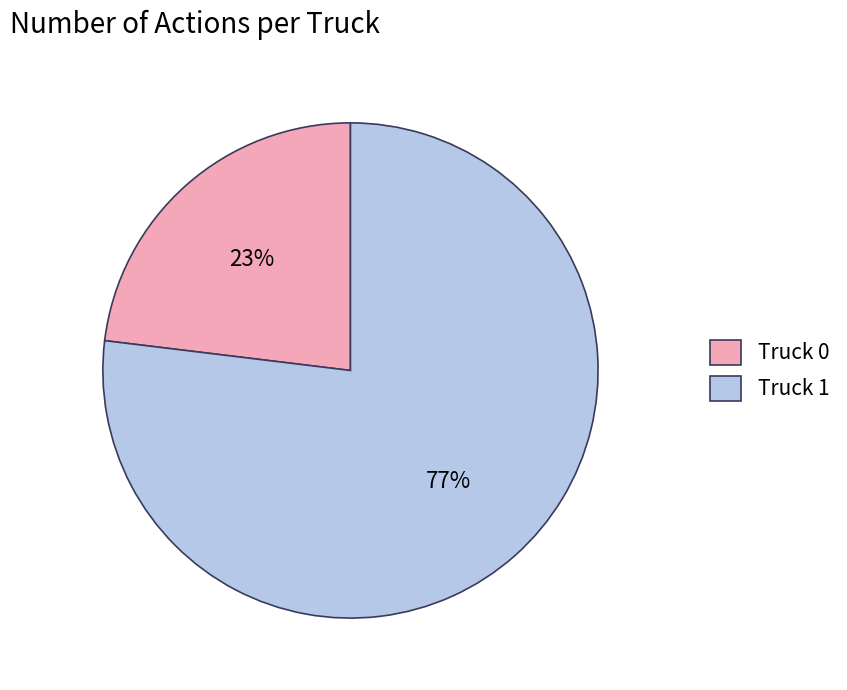

Is the sum of Truck 0 and Truck 1 greater than half?

Yes